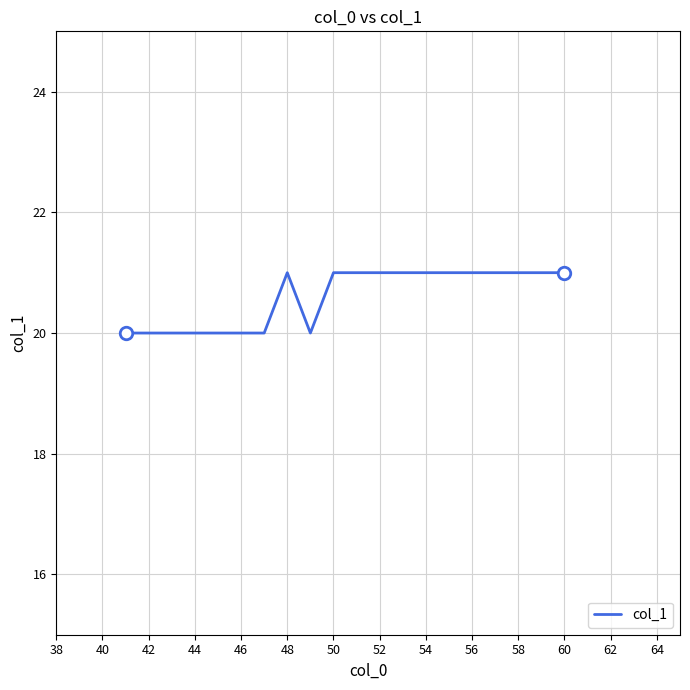

What is the maximum value shown in the chart?

21